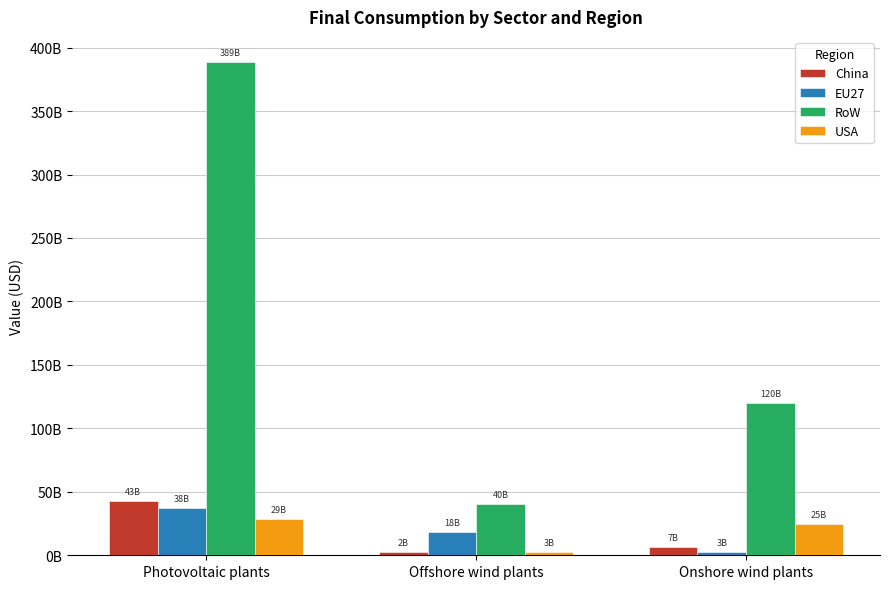

What are all the series names shown in the legend?

China, EU27, RoW, USA